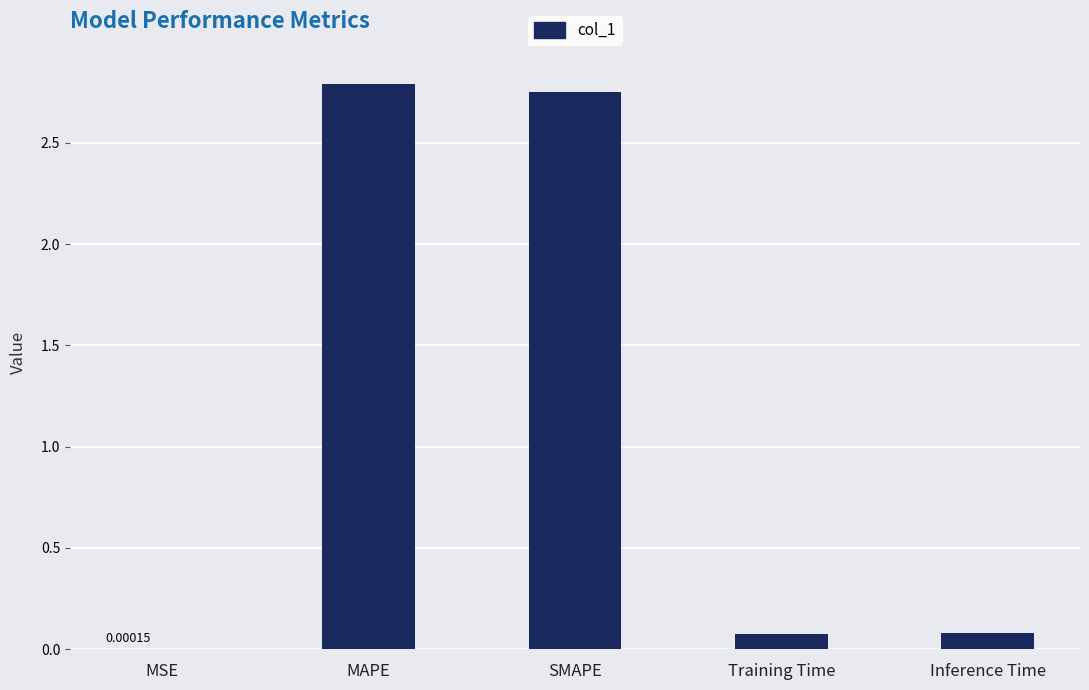

True or false: the data shows 0.1 at Inference Time.

True